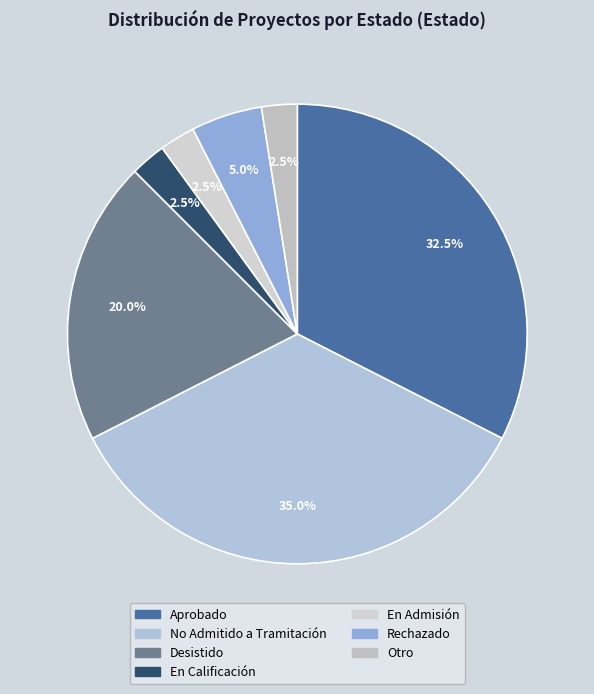

What is the smallest slice in the pie chart?

En Calificación